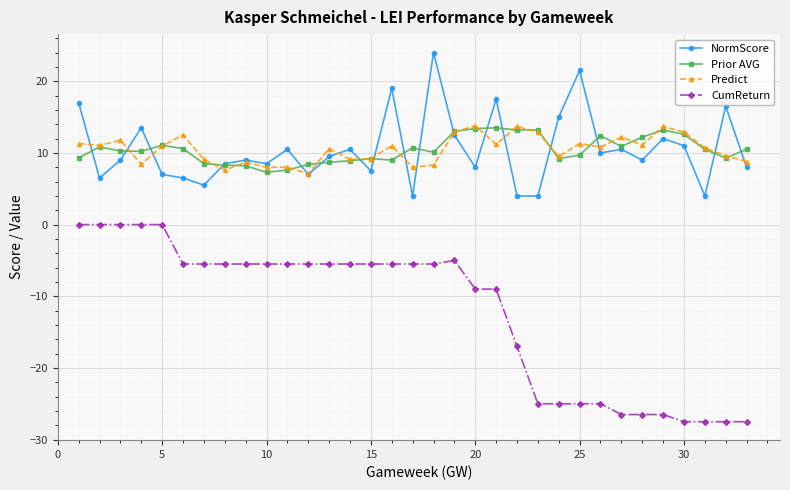

True or false: CumReturn and Prior AVG intersect in this chart.

False